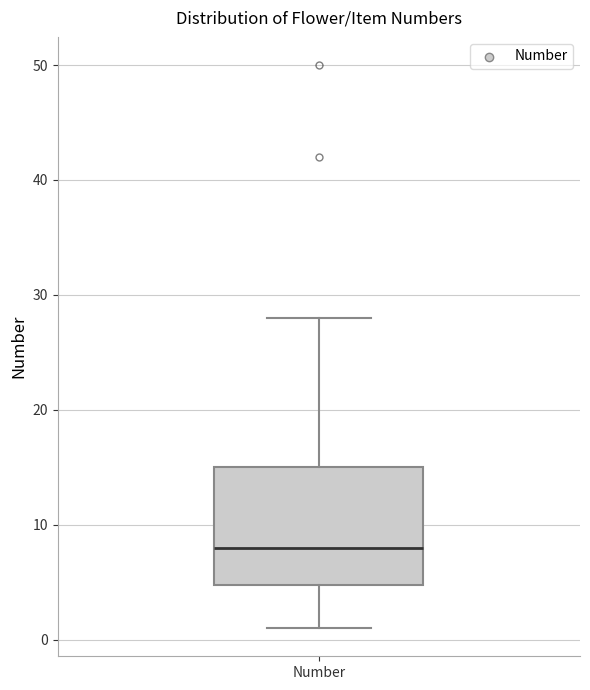

Read this box plot against the y-axis: the position of the median line, the range covered by the box, and the ends of both whiskers. The values are not printed on the chart, so give them approximately, as read against the axis.

median 8, box 5 to 15, whiskers 1 to 28